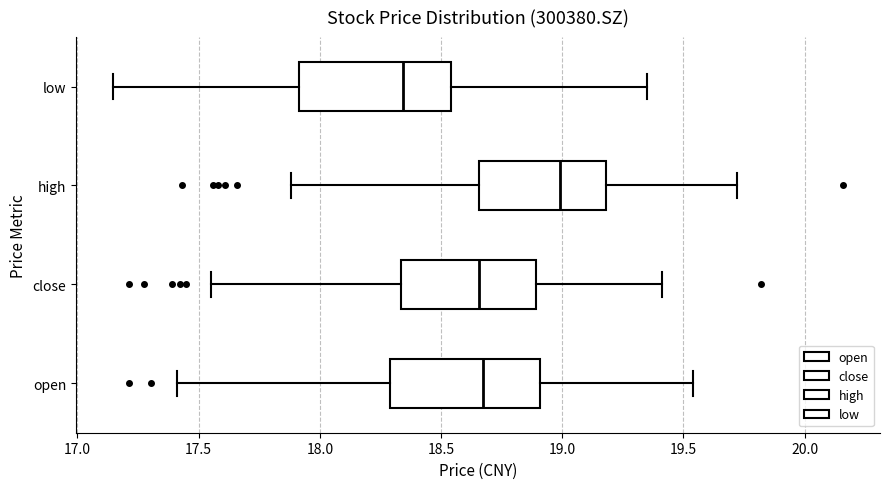

Which box has the furthest to the left median line?

low